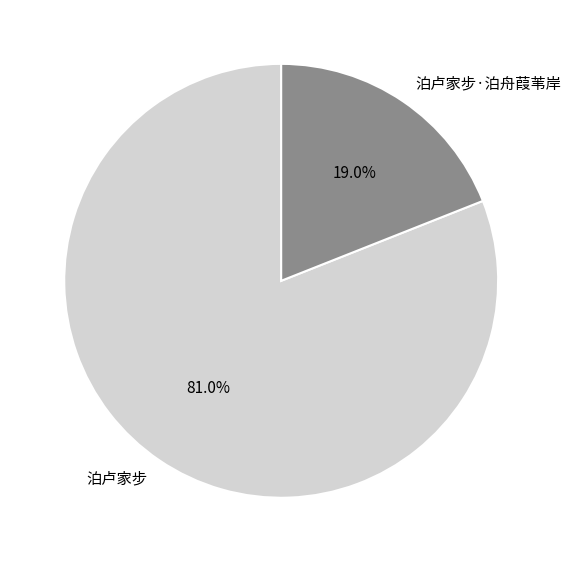

Which category accounts for the majority?

泊卢家步